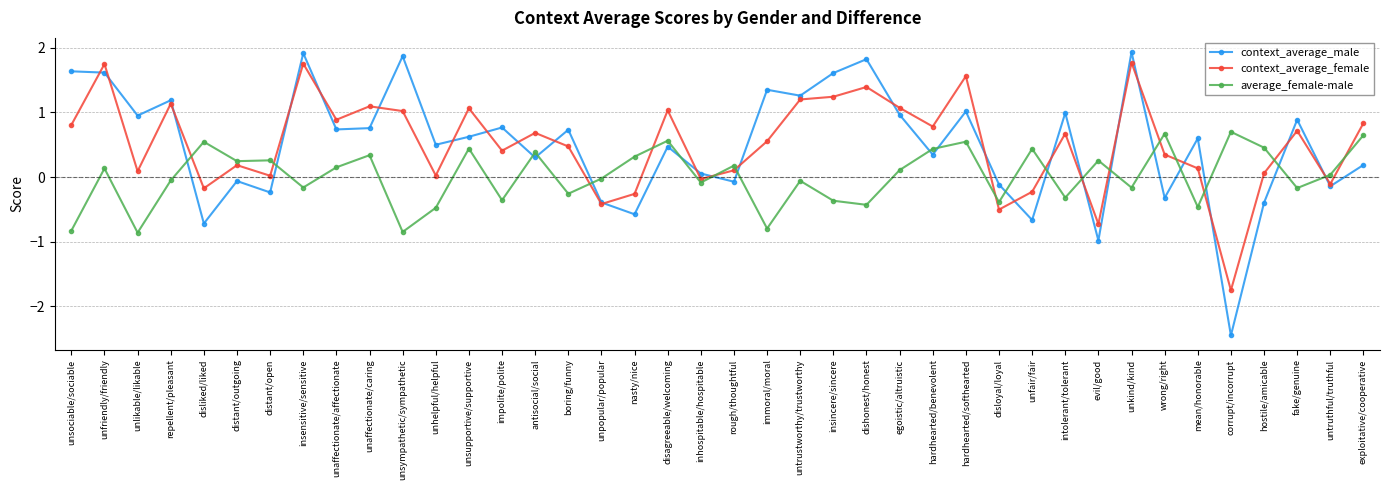

What are all the series names shown in the legend?

context_average_male, context_average_female, average_female-male